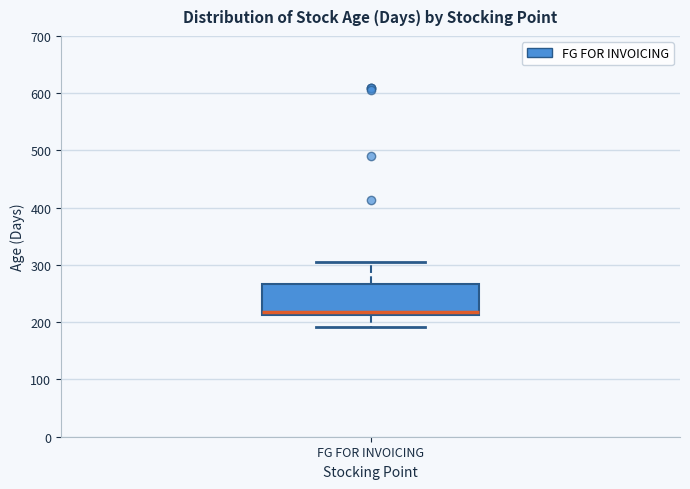

Where does the median line of the box for FG FOR INVOICING sit on the y-axis? The values are not printed on the chart, so give them approximately, as read against the axis.

220